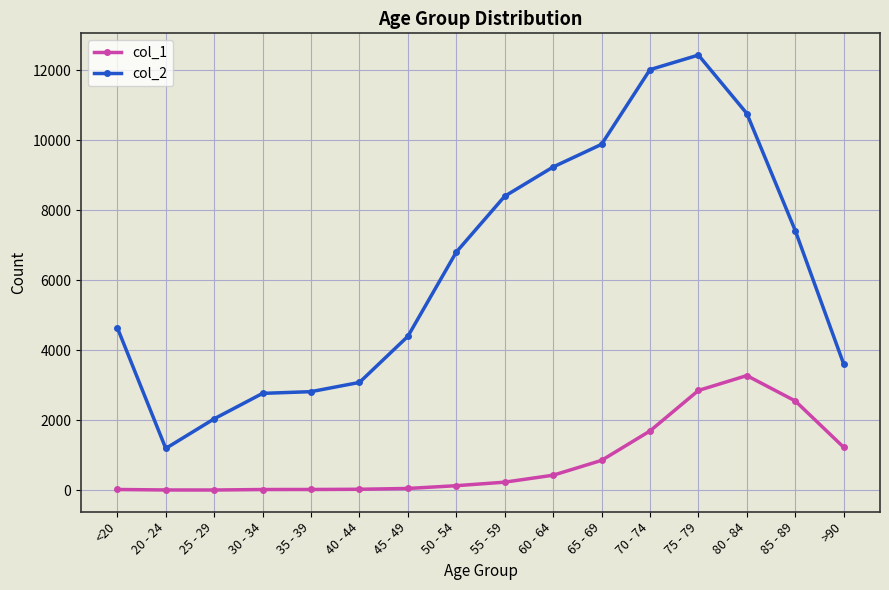

In col_1, how many points are higher than both neighbors (excluding endpoints)?

1